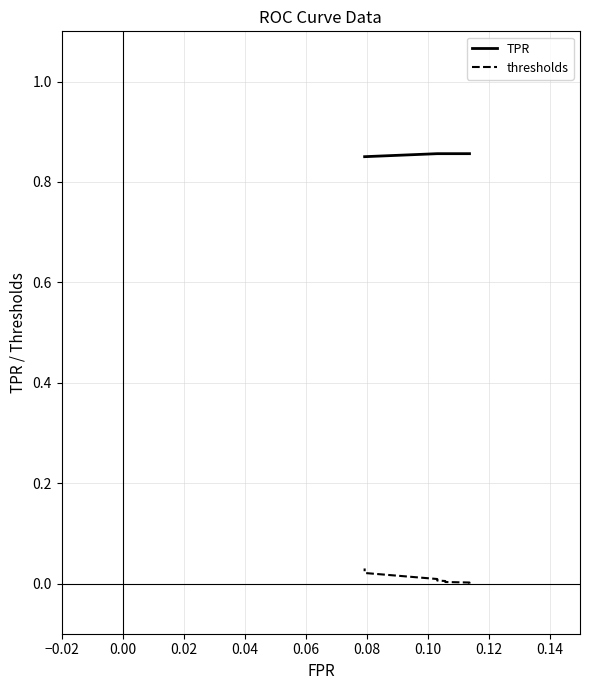

What is the sum of all thresholds values?

0.3